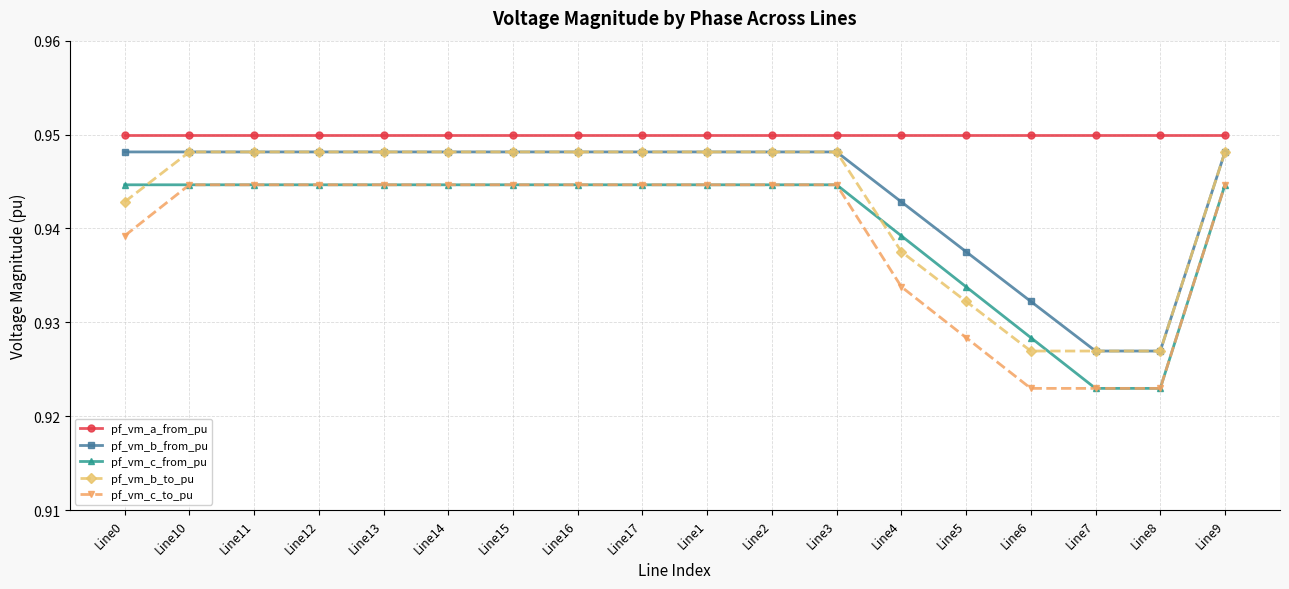

Is the value of pf_vm_c_from_pu at Line12 greater than the value of pf_vm_a_from_pu at Line6?

No